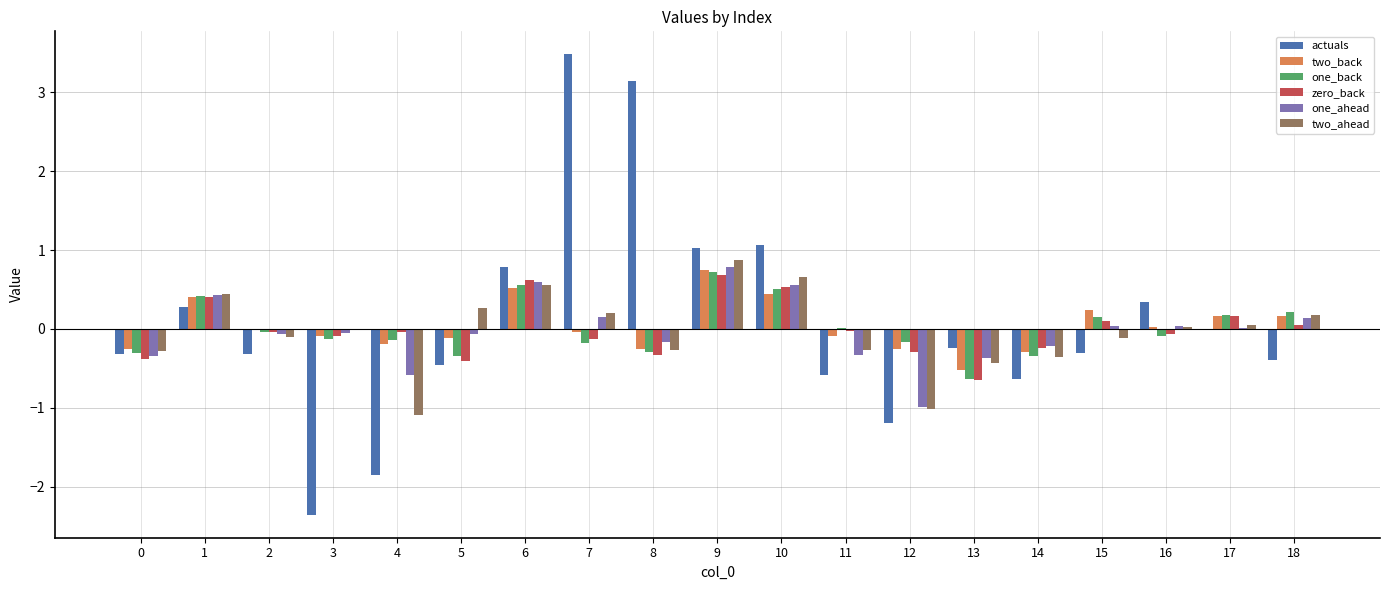

Is the value of one_ahead at 0 greater than the value of zero_back at 4?

No